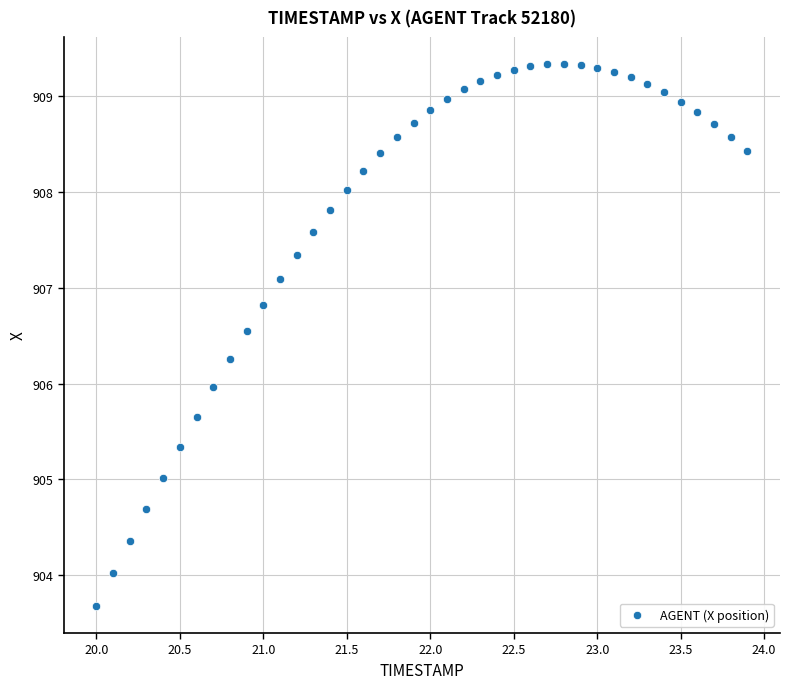

What is the range of Y values (max minus min)?

5.7